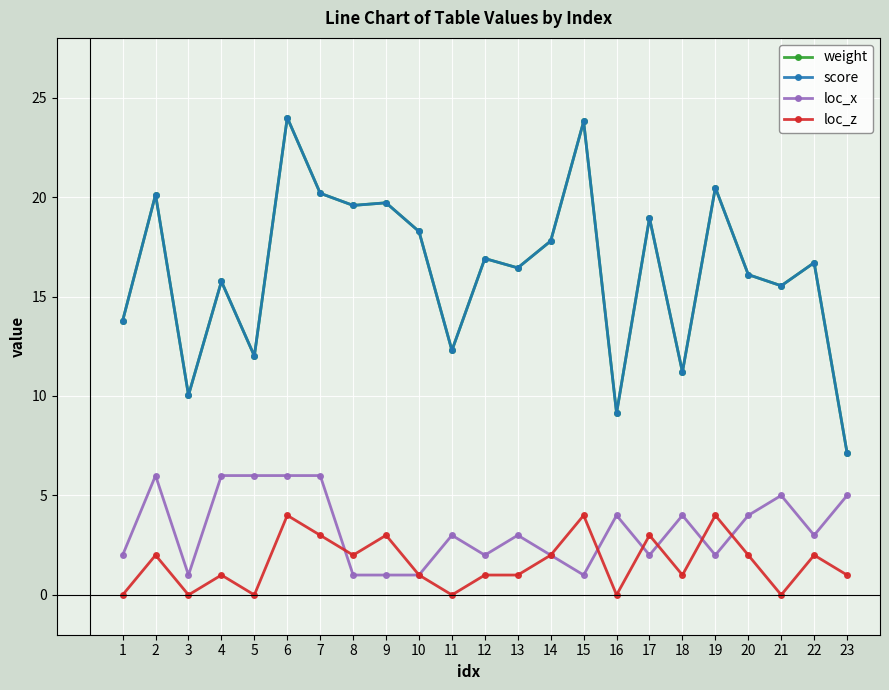

Does the chart have visible grid lines?

Yes